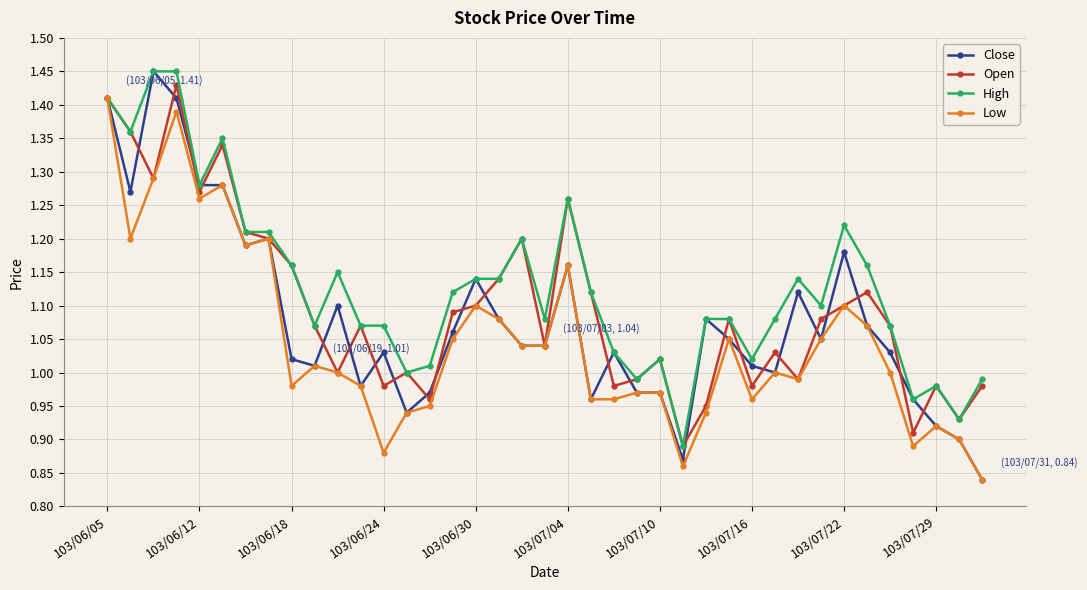

Which series has the widest spread of values?

Close